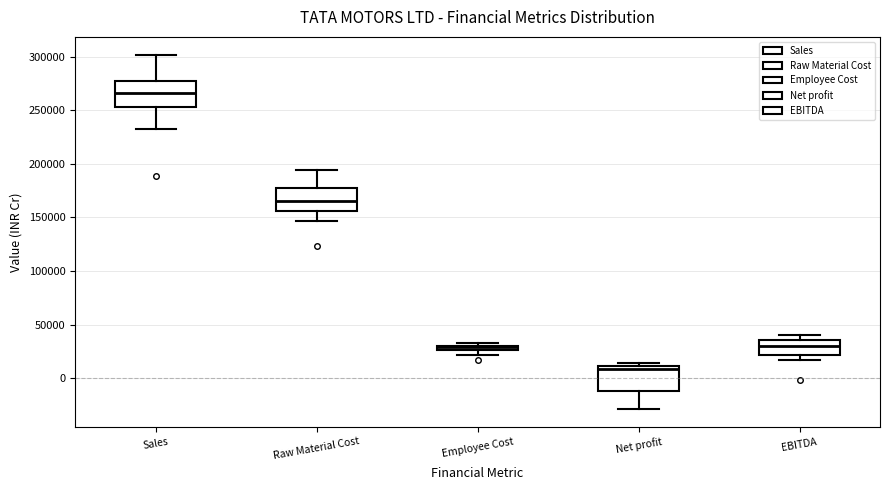

Which box's median line is the lowest?

Net profit